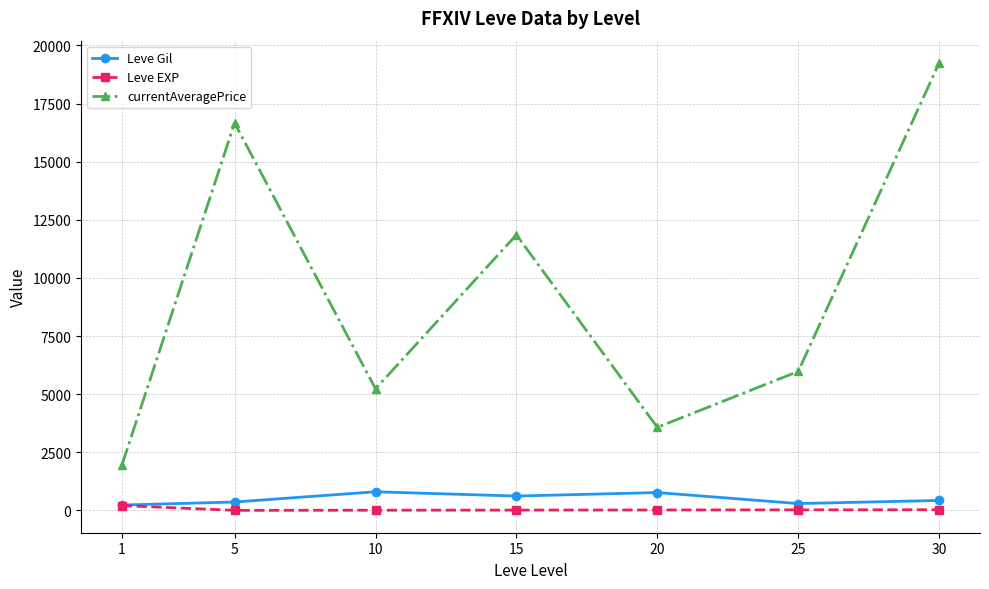

True or false: currentAveragePrice and Leve EXP intersect in this chart.

False